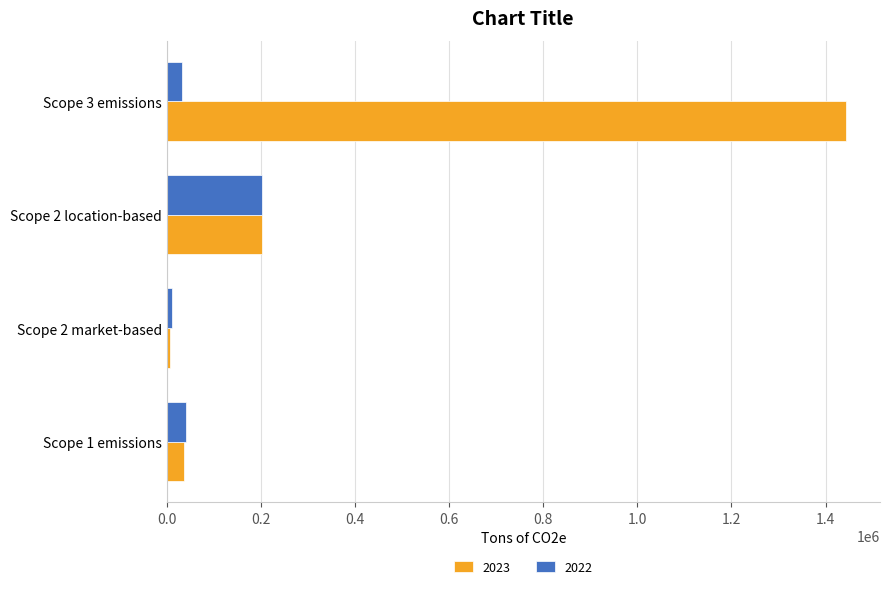

What is the average value of the 2023 series?

422958